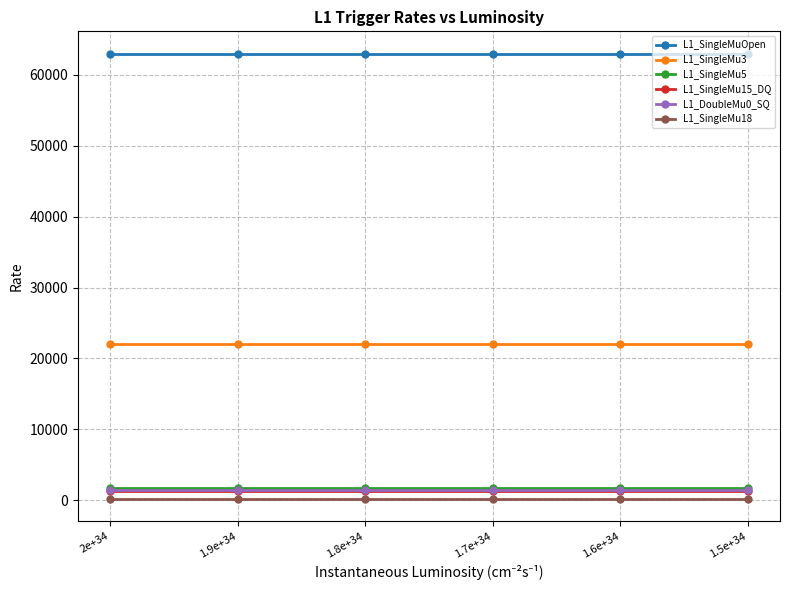

True or false: L1_SingleMu5 has more than 2 points higher than both neighbors.

False